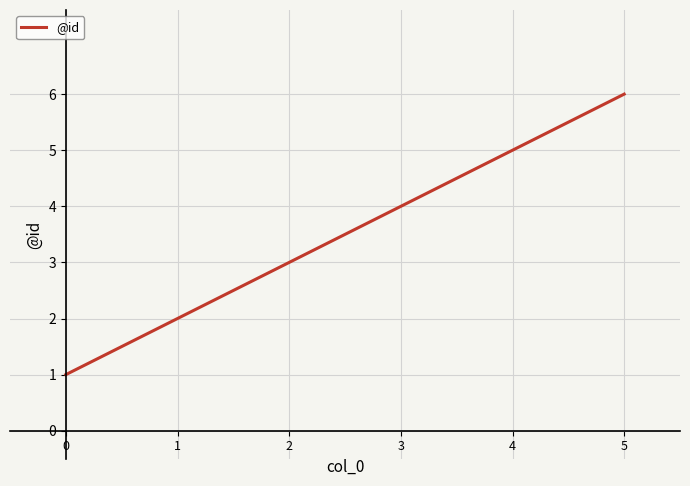

Reading right to left, extract all data points from this chart.

5=6	4=5	3=4	2=3	1=2	0=1